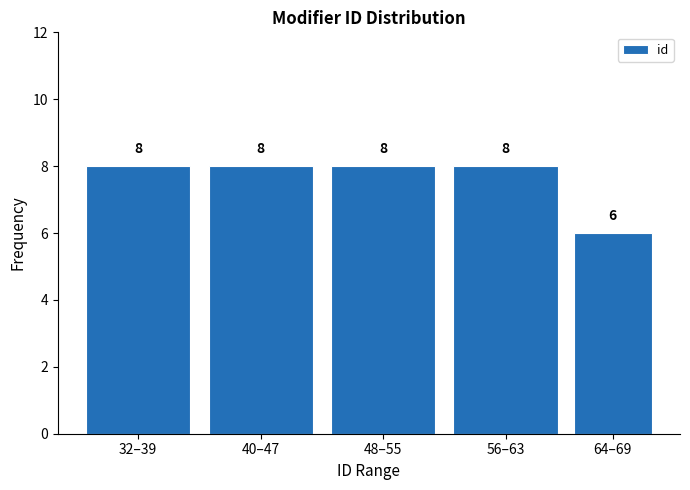

Reading right to left, list all the values displayed in this chart.

64–69=6	56–63=8	48–55=8	40–47=8	32–39=8